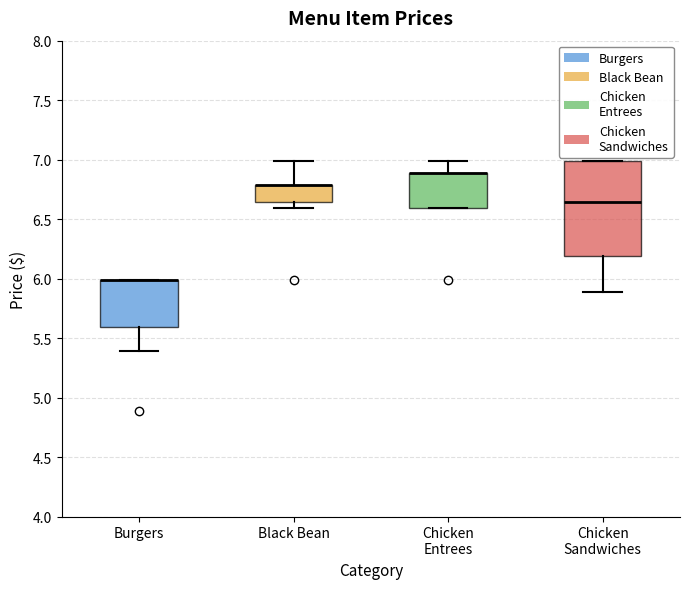

Reading left to right, read every box against the y-axis: the position of its median line, the range the box covers, and the ends of its whiskers. The values are not printed on the chart, so give them approximately, as read against the axis.

Burgers: median 6.00 (drawn on the box's upper edge), box 5.60 to 6.00, whiskers 5.40 to 6.00
Black Bean: median 6.80 (drawn on the box's upper edge), box 6.65 to 6.80, whiskers 6.60 to 7.00
Chicken Entrees: median 6.90 (drawn on the box's upper edge), box 6.60 to 6.90, whiskers 6.60 to 7.00
Chicken Sandwiches: median 6.65, box 6.20 to 7.00, whiskers 5.90 to 7.00